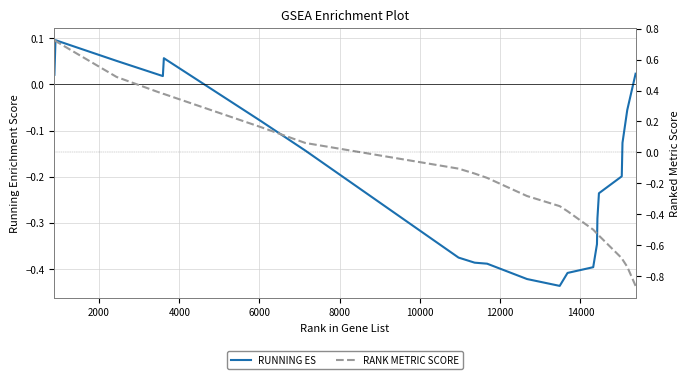

What is the greatest value displayed?

0.7